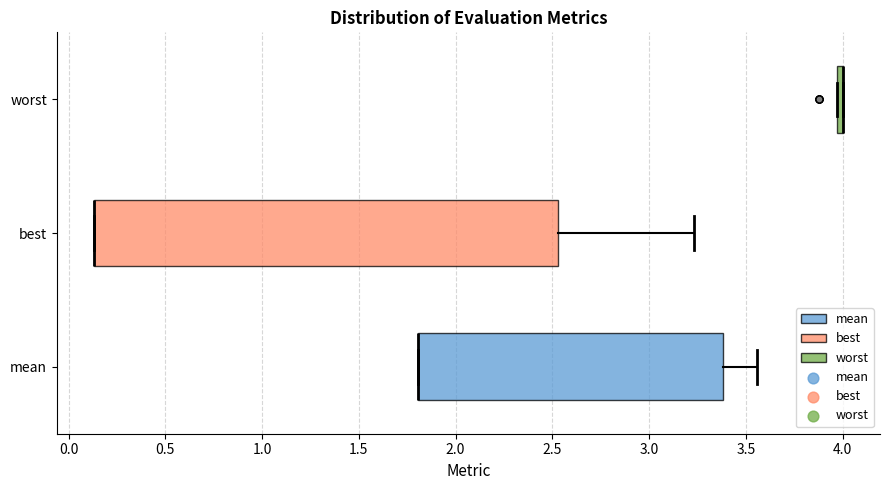

Where is the right edge of the box for best on the x-axis? The values are not printed on the chart, so give them approximately, as read against the axis.

2.55